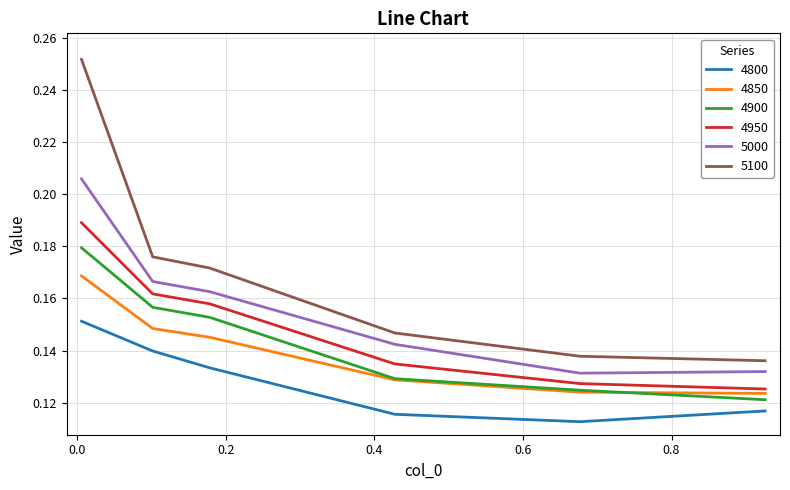

How many lines are shown in the chart?

6